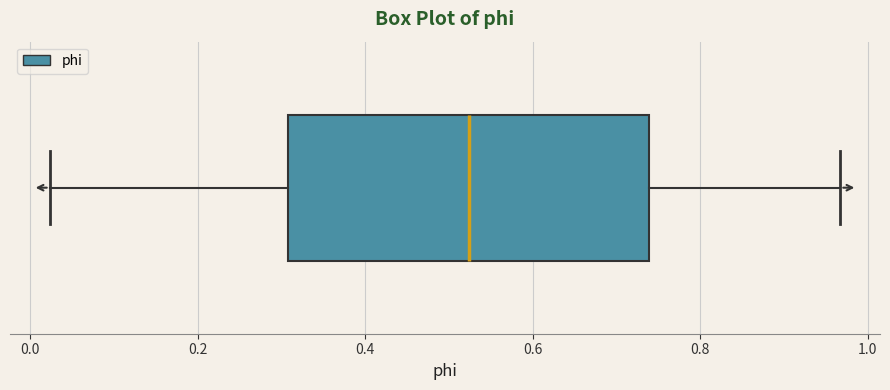

Where does the left whisker of the box end on the x-axis? The values are not printed on the chart, so give them approximately, as read against the axis.

0.02